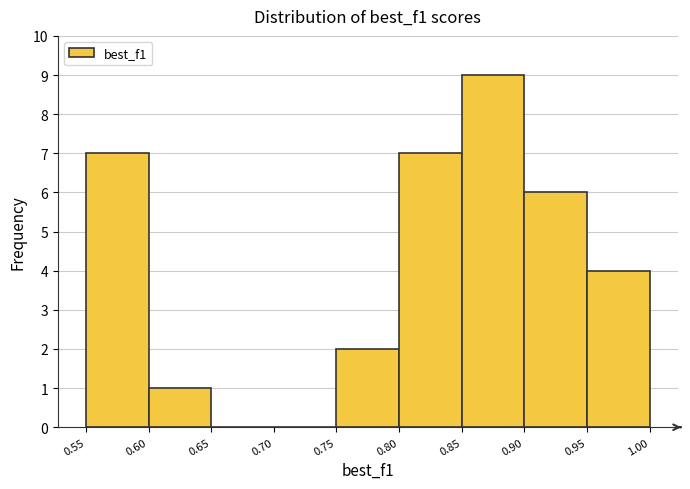

Which range on the x-axis has the tallest bar?

0.85 to 0.90